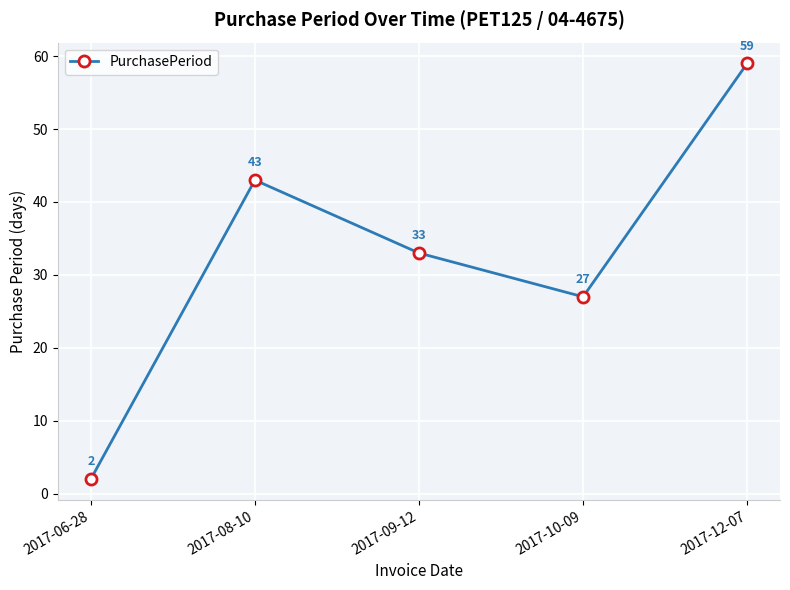

Reading left to right, what are all the values shown in this chart?

2017-06-28=2	2017-08-10=43	2017-09-12=33	2017-10-09=27	2017-12-07=59